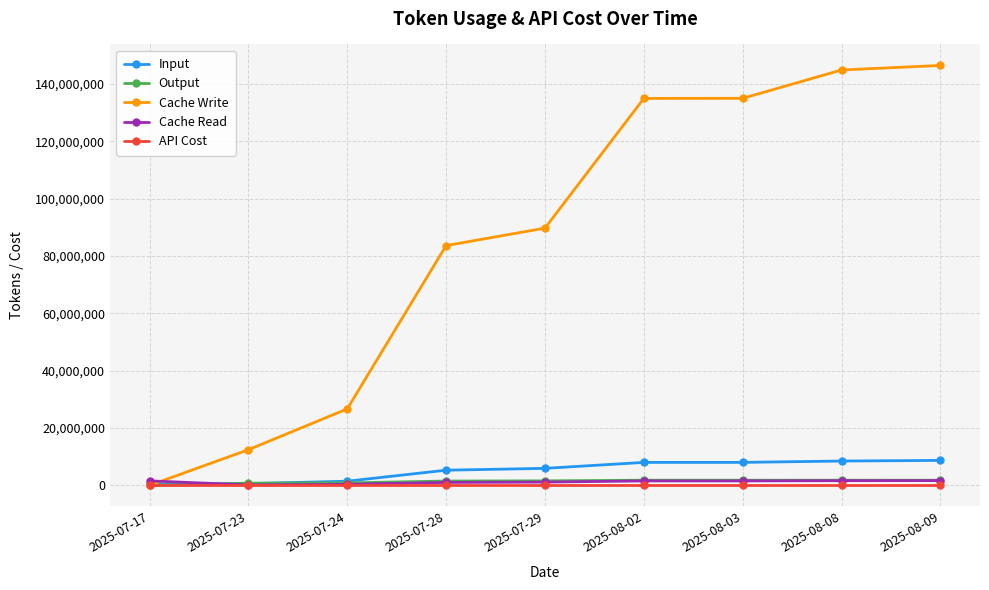

What are all the series names shown in the legend?

Input, Output, Cache Write, Cache Read, API Cost